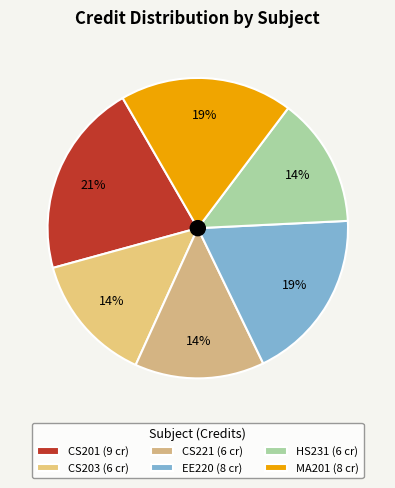

Does any single category account for the majority?

No